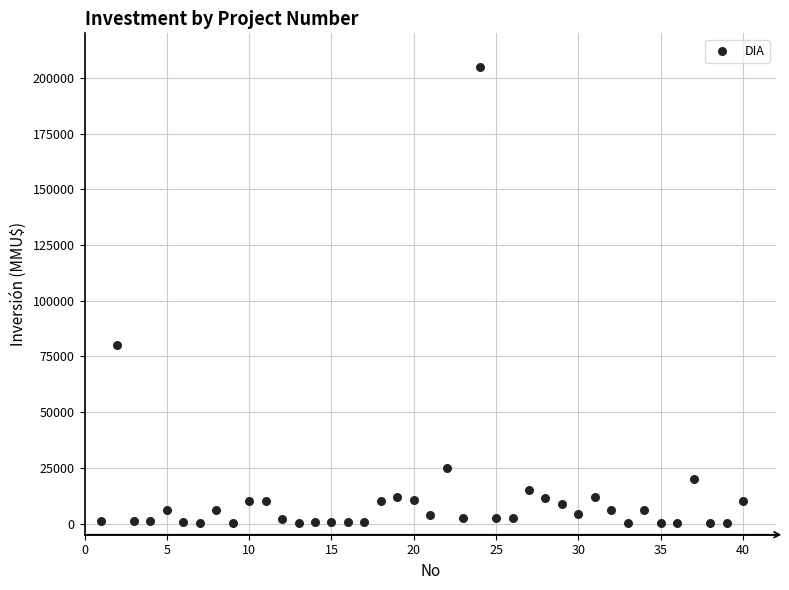

What Y value in the scatter plot is closest to 102518?

80000